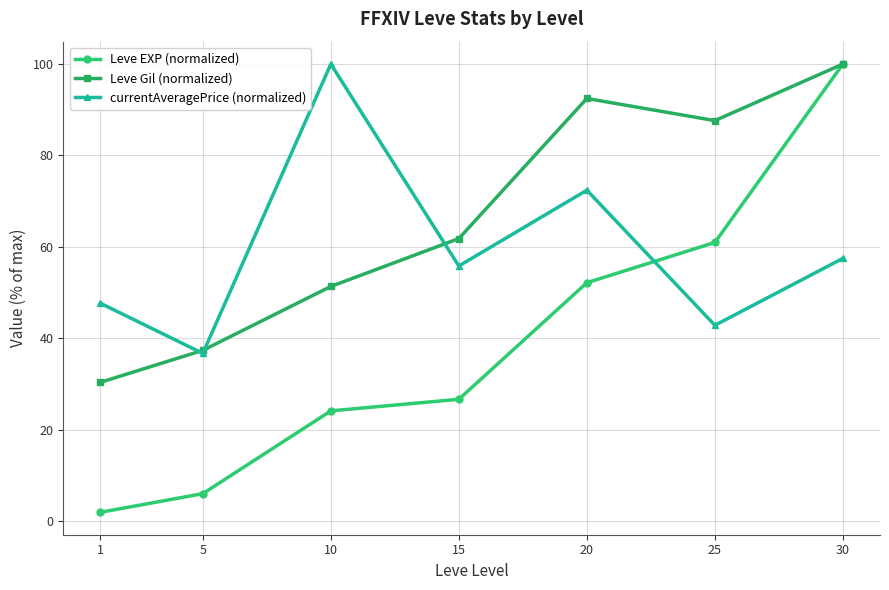

How many data points in currentAveragePrice (normalized) are less than 55?

3